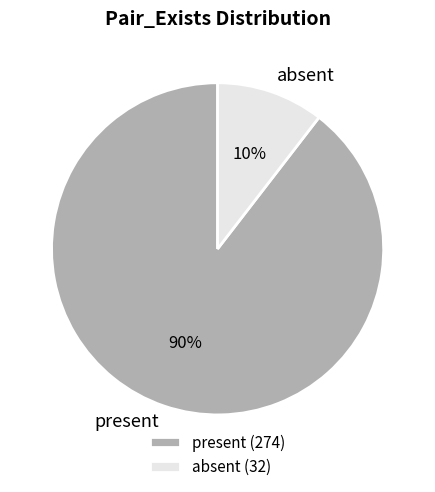

Which category accounts for the majority?

present